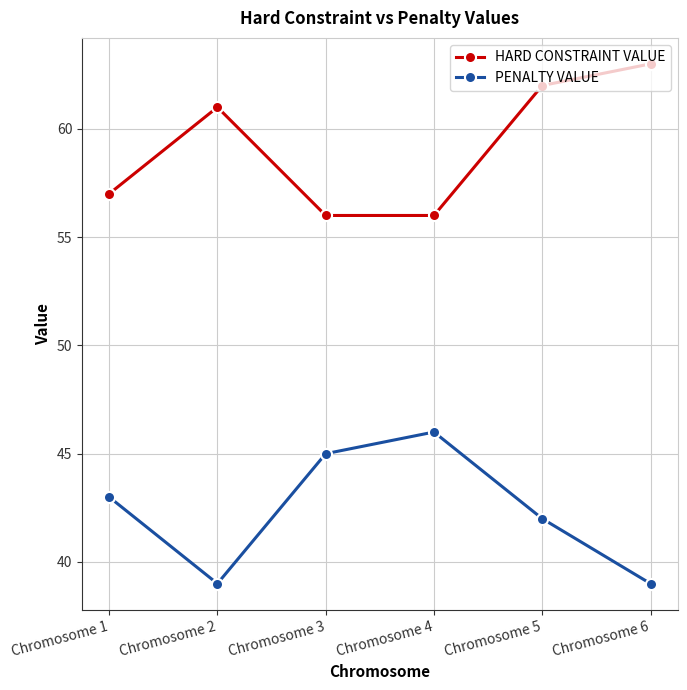

True or false: PENALTY VALUE and HARD CONSTRAINT VALUE cross at least once.

False